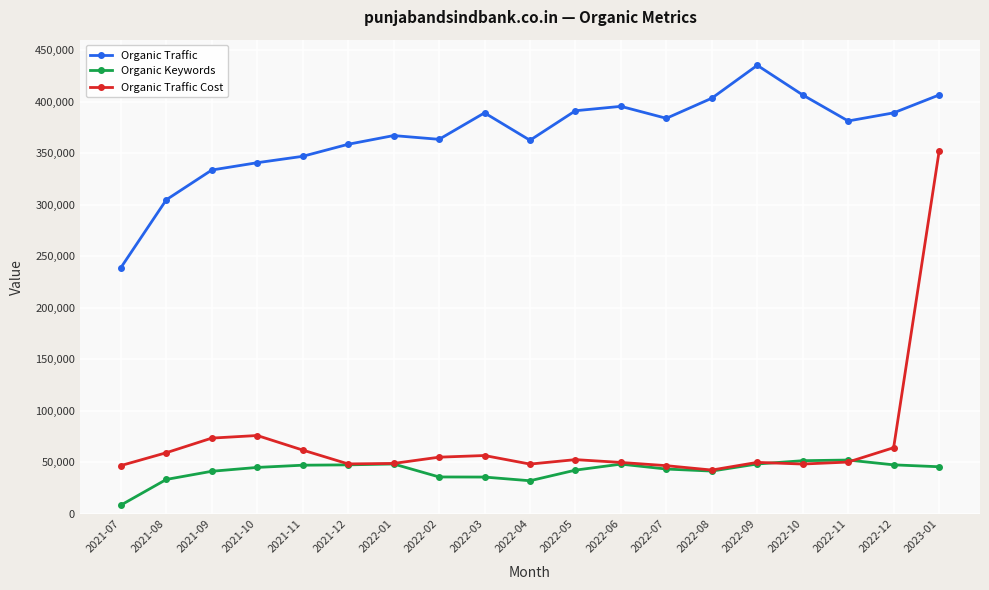

In Organic Traffic, how many points are lower than both neighbors (excluding endpoints)?

4